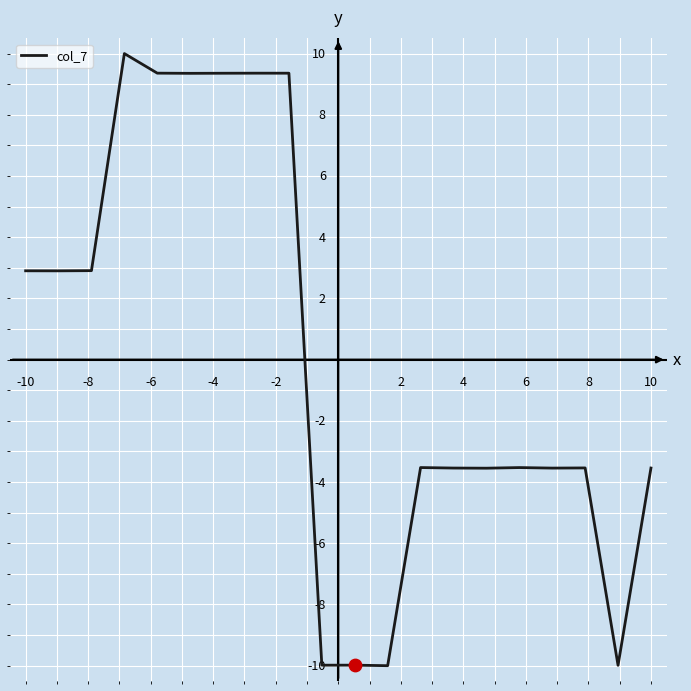

What is the minimum value shown in the chart?

-10.0